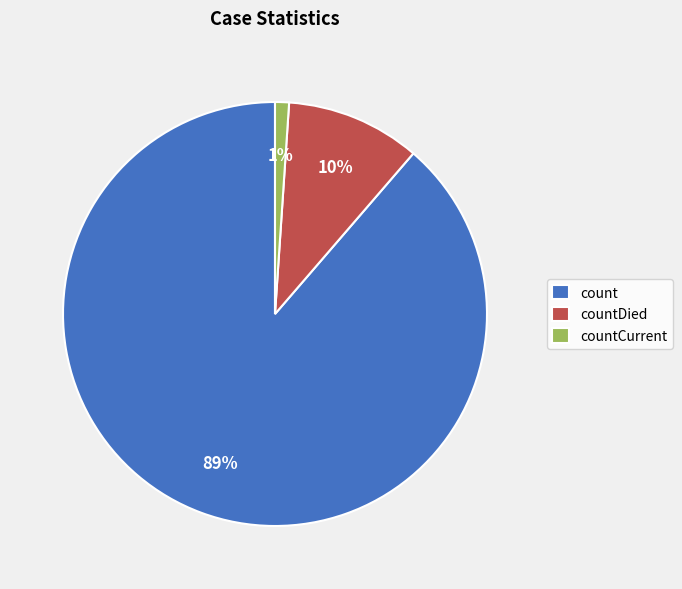

Between countCurrent and count, which is larger?

count